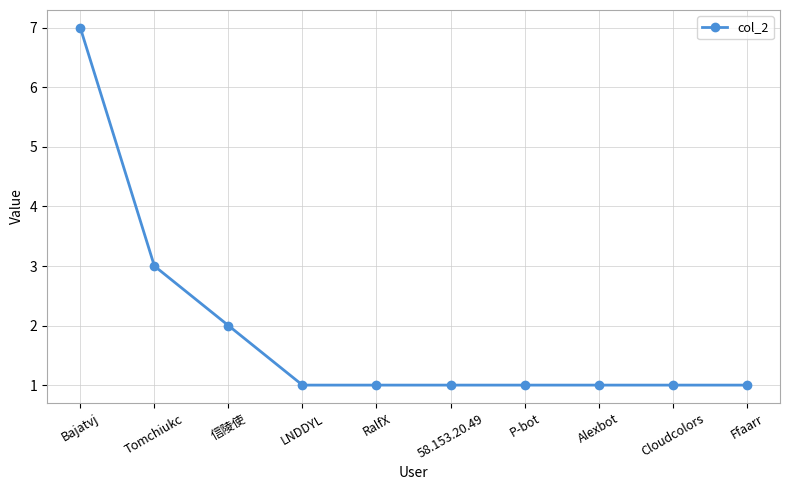

What is the label of the 8th point from the left?

Alexbot